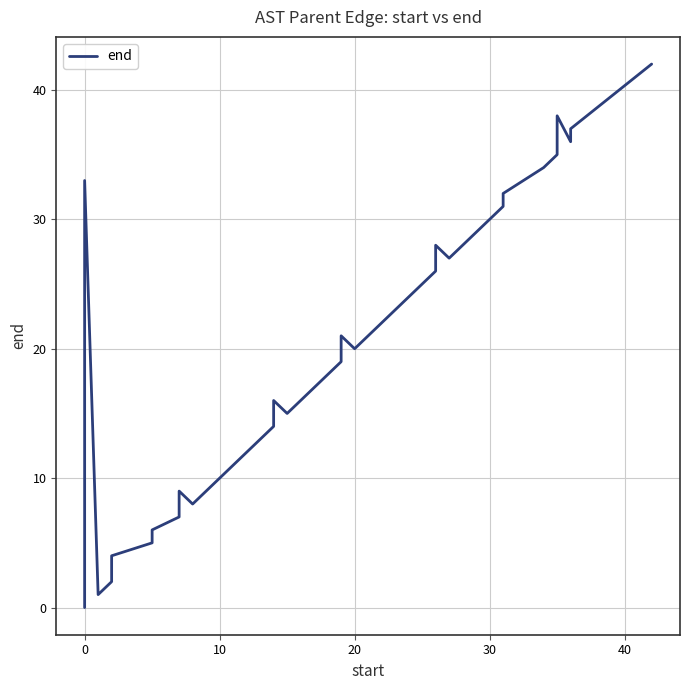

How many positive values are there?

39